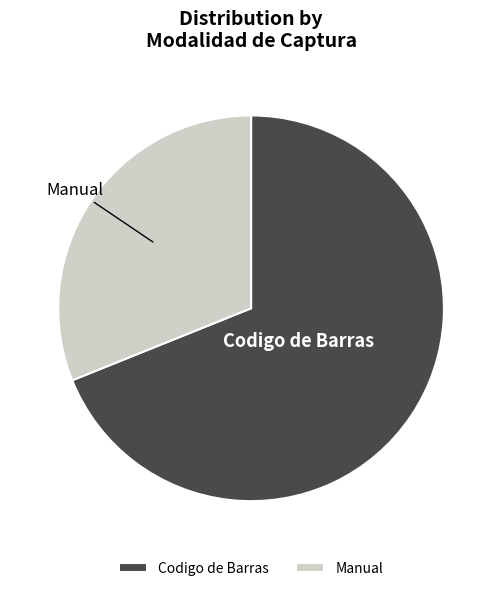

True or false: Manual accounts for 31% of the total.

True